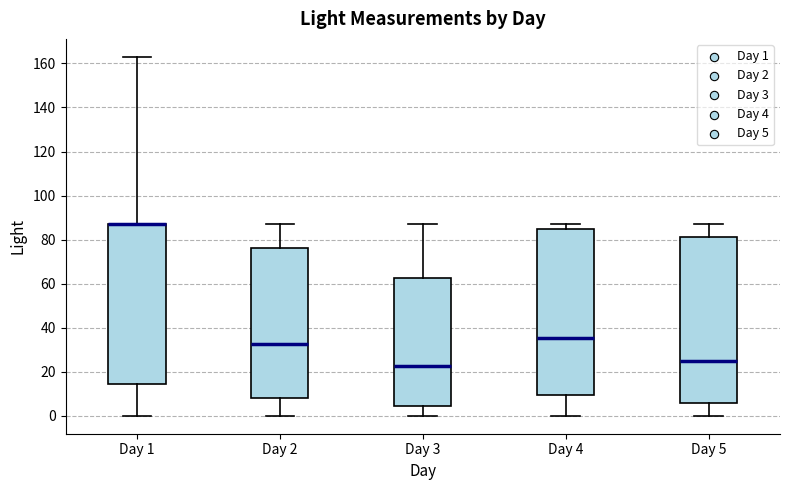

Reading left to right, read every box against the y-axis: the position of its median line, the range the box covers, and the ends of its whiskers. The values are not printed on the chart, so give them approximately, as read against the axis.

Day 1: median 88 (drawn on the box's upper edge), box 14 to 88, whiskers 0 to 164
Day 2: median 32, box 8 to 76, whiskers 0 to 88
Day 3: median 22, box 4 to 62, whiskers 0 to 88
Day 4: median 36, box 10 to 86, whiskers 0 to 88
Day 5: median 26, box 6 to 82, whiskers 0 to 88